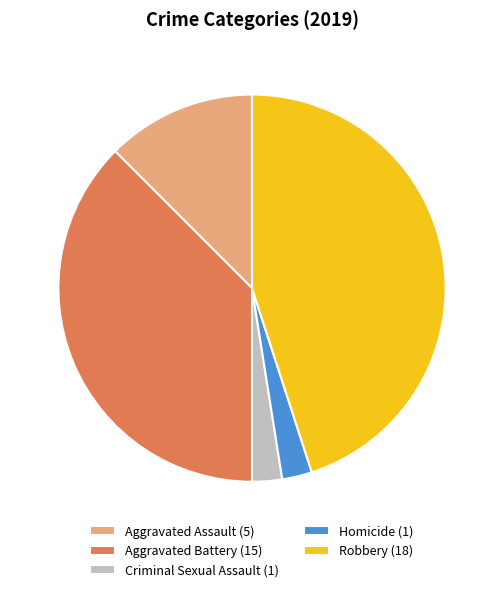

Between Criminal Sexual Assault and Aggravated Battery, which is larger?

Aggravated Battery